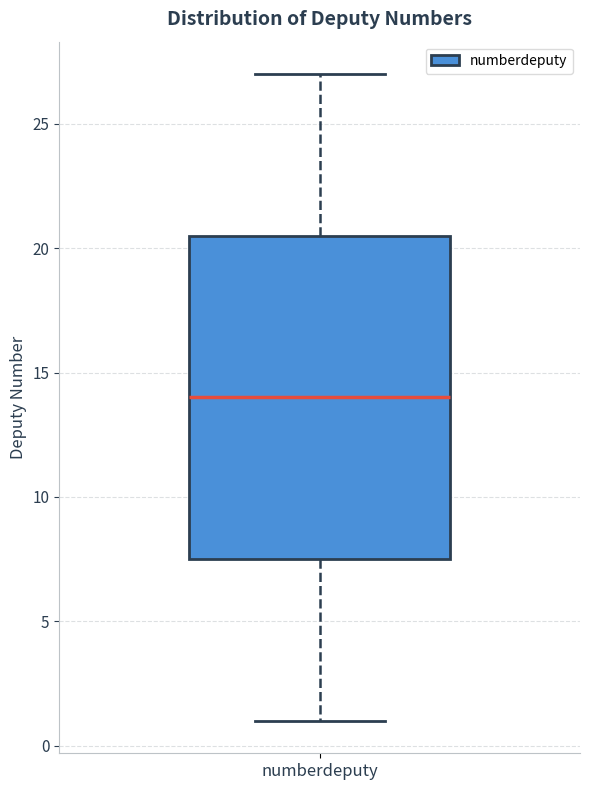

Where is the lower edge of the box for numberdeputy on the y-axis? The values are not printed on the chart, so give them approximately, as read against the axis.

7.5